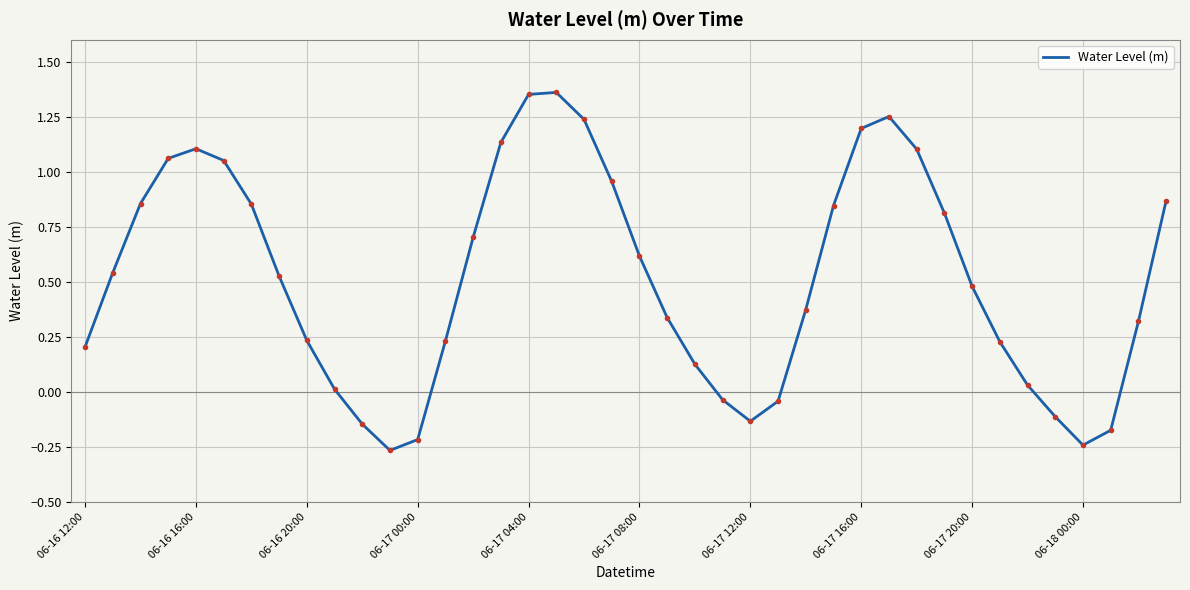

Where is the first local minimum?

11